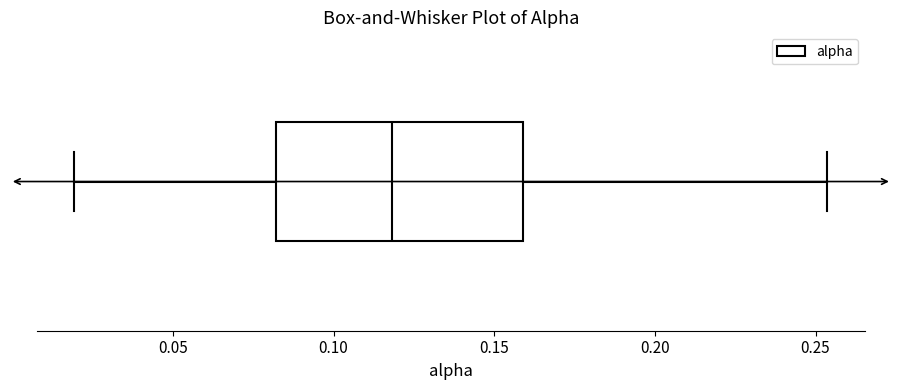

Transcribe this box plot: give where the median line is, the range the box spans, and where the two whiskers end, as read against the x-axis. The values are not printed on the chart, so give them approximately, as read against the axis.

median 0.120, box 0.080 to 0.160, whiskers 0.020 to 0.255